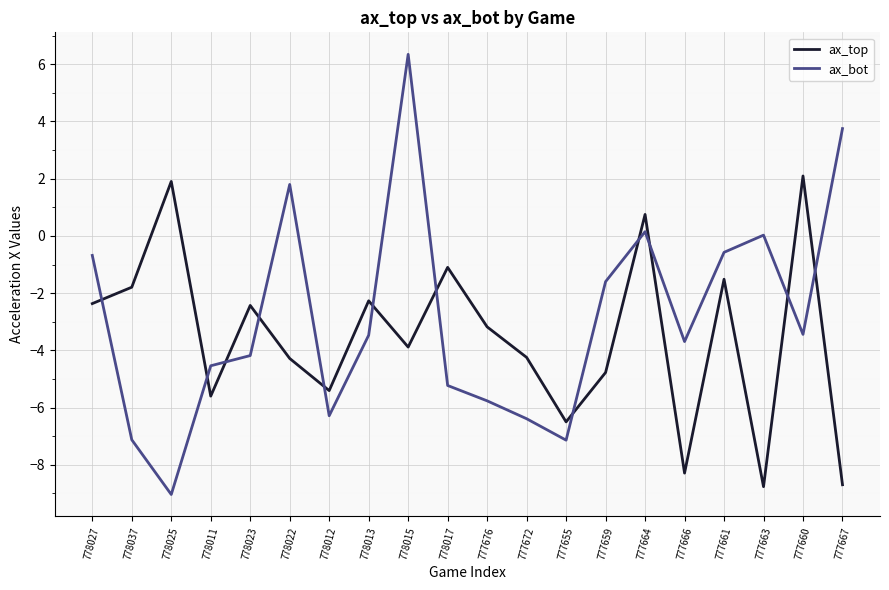

Where does the ax_top series first go above -3?

778027